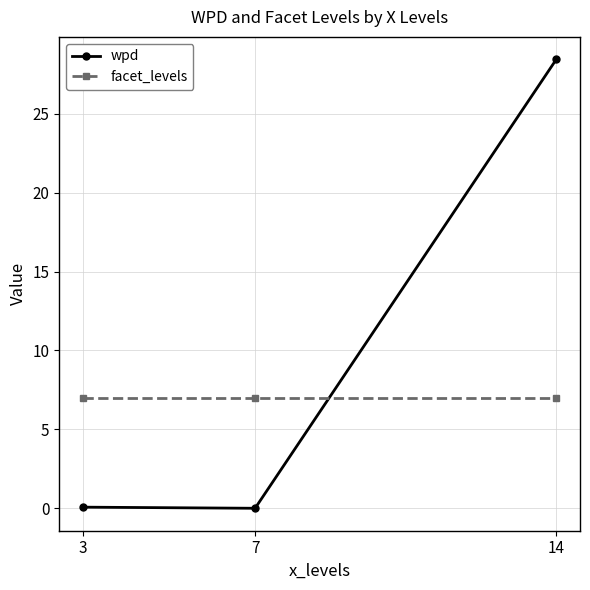

Is it true that facet_levels equals 4.6 at 7?

False